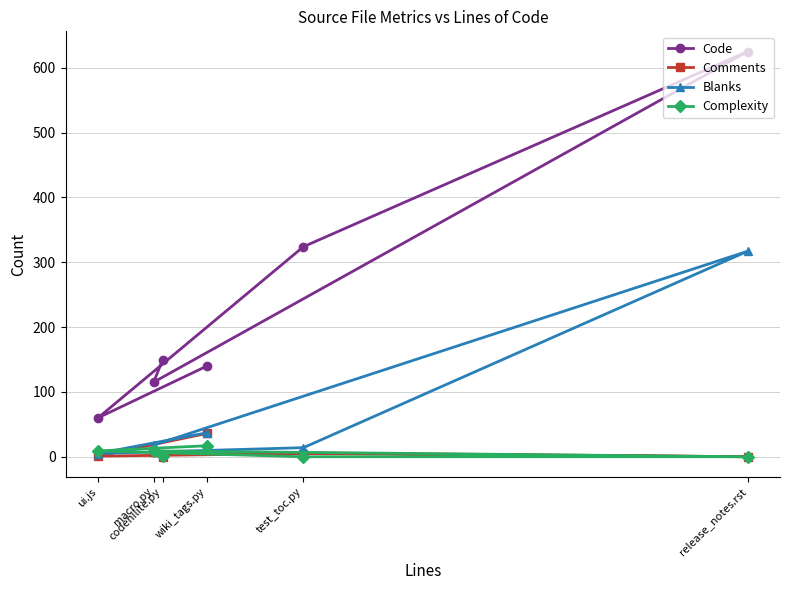

How many positive values does the Comments series have?

4